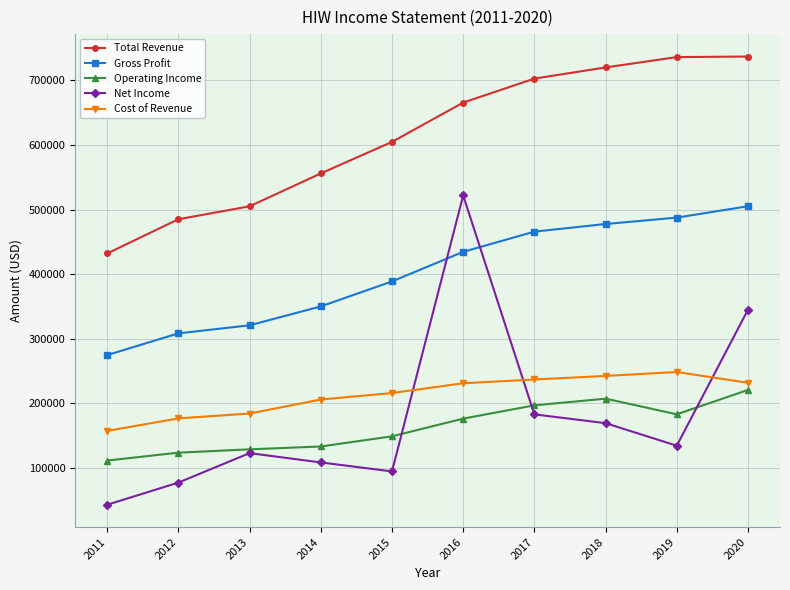

What is the difference between the second highest and second lowest values in the Net Income series?

267600